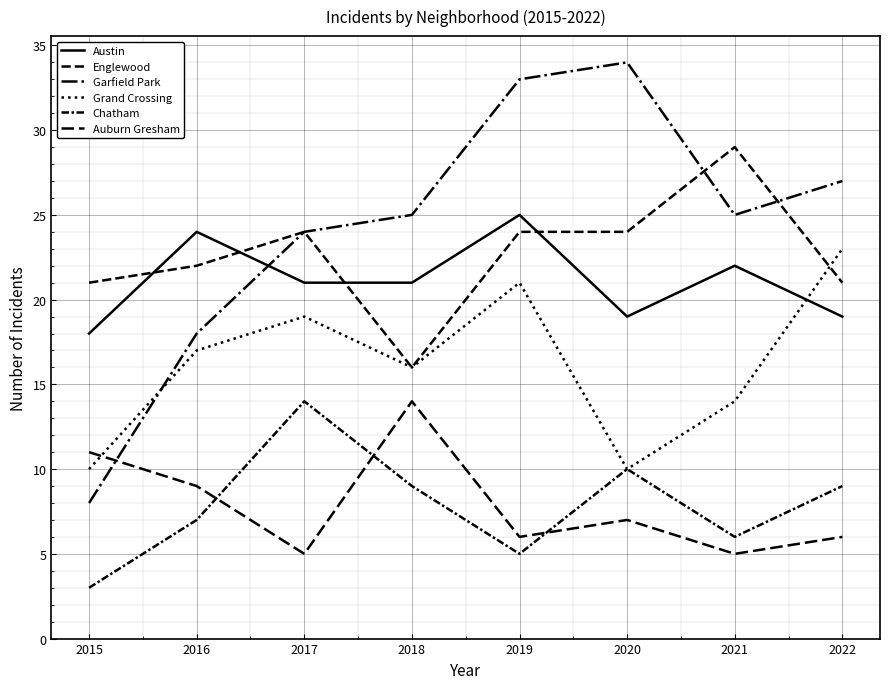

At how many categories does at least one series exceed 30?

2